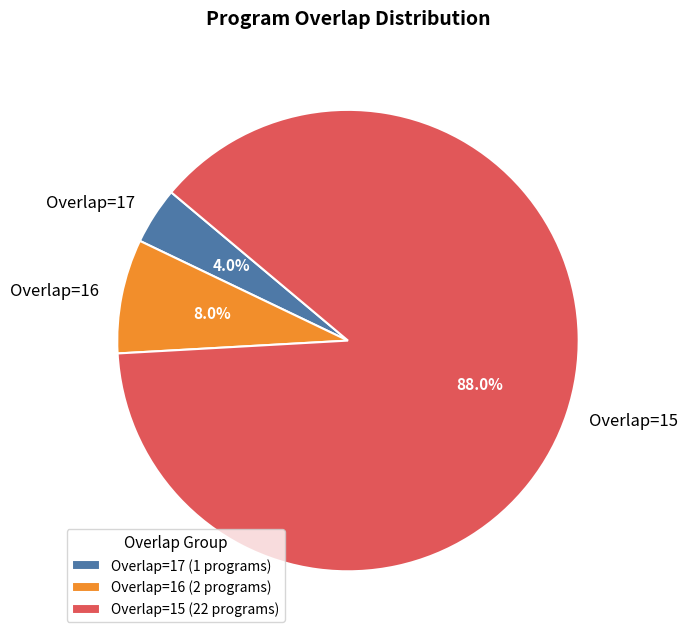

Is there a majority slice in this chart?

Yes